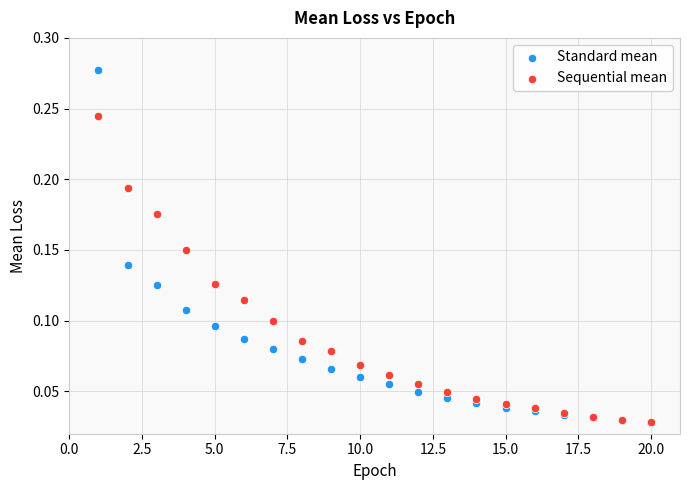

What are all the series names shown in the legend?

Standard mean, Sequential mean